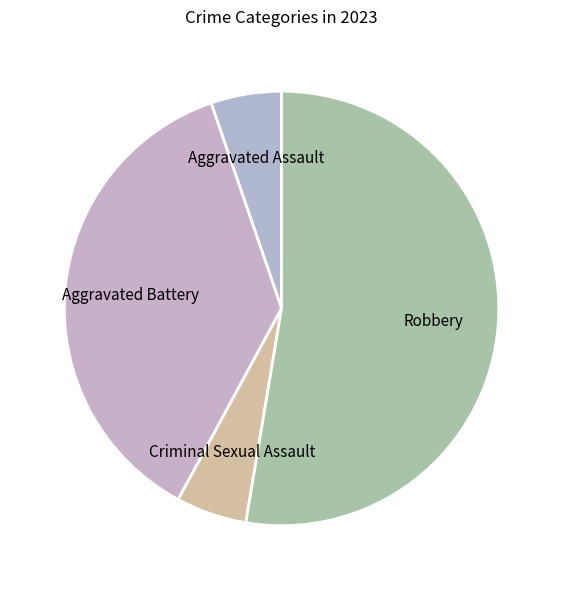

Which slice represents more than half of the pie?

Robbery